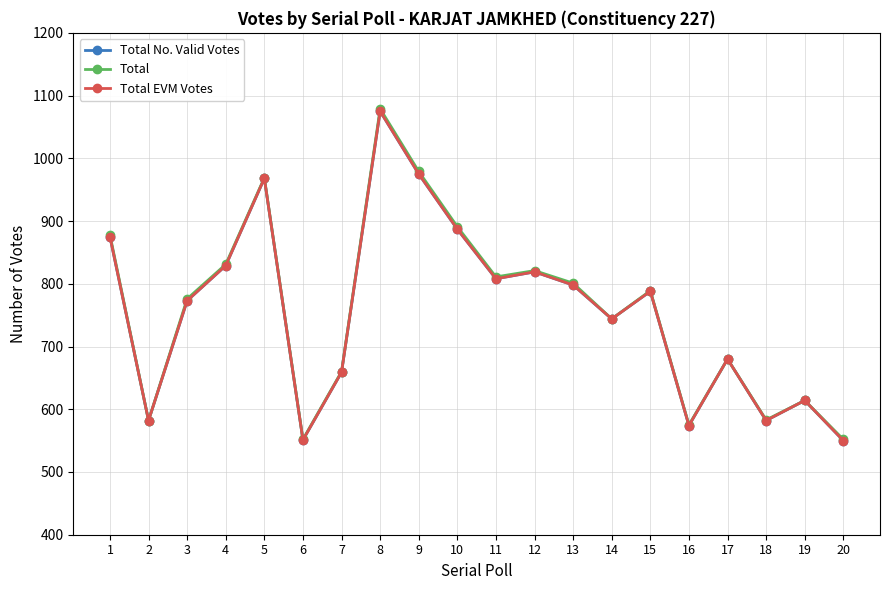

True or false: Total EVM Votes and Total No. Valid Votes intersect in this chart.

False